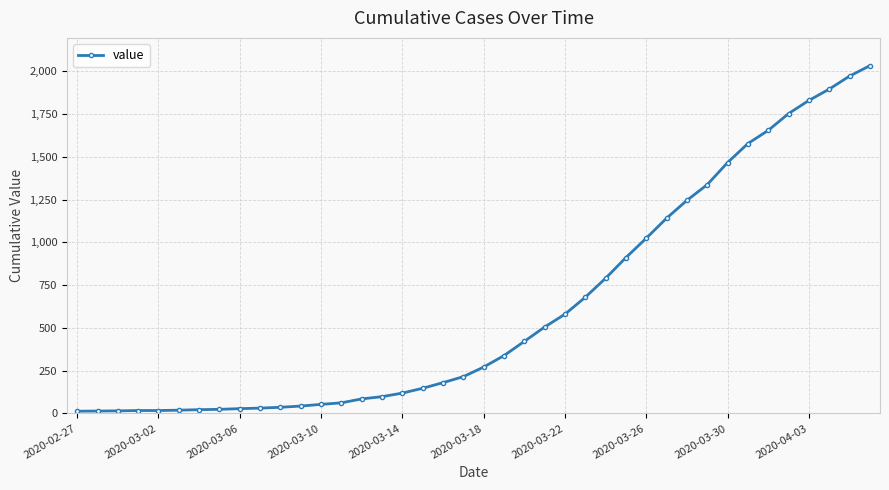

What is the difference between the second highest and minimum values?

1958